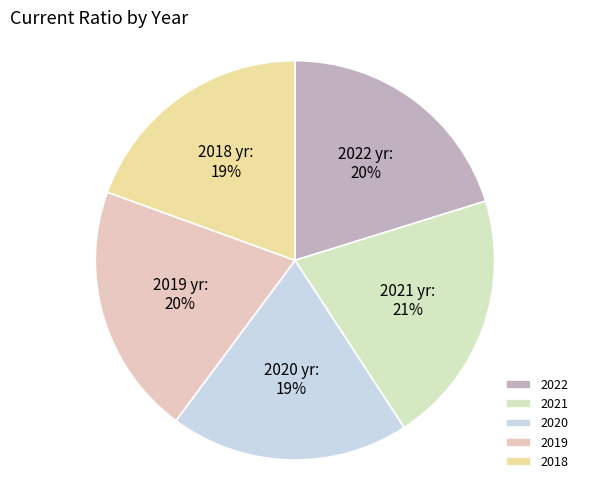

To the nearest percent, what is the average slice percentage?

20%